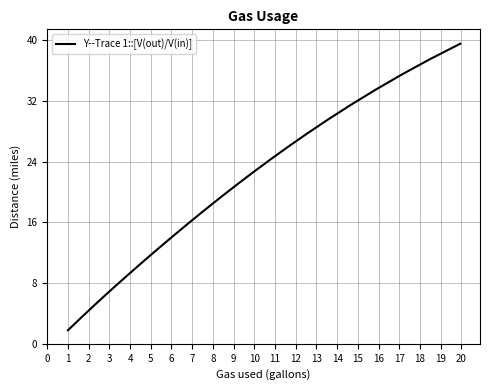

What is the greatest value displayed?

39.5